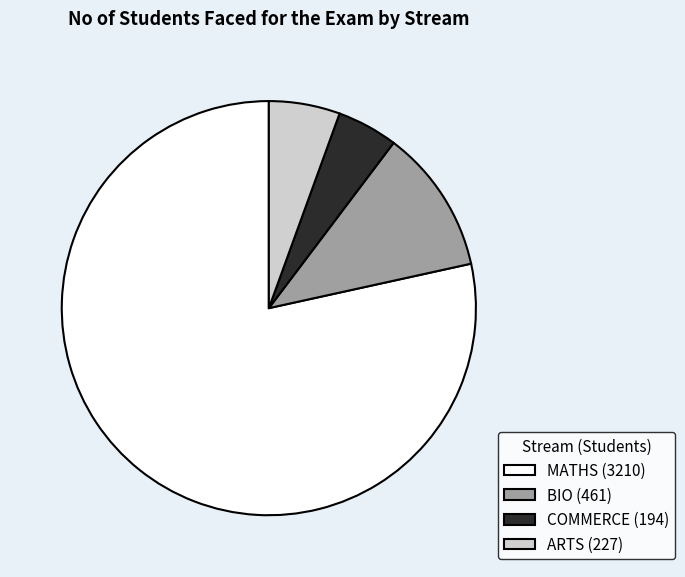

How many slices are in this pie chart?

4